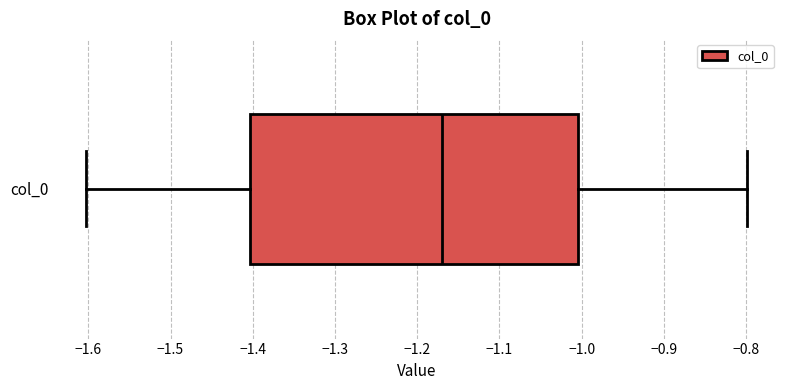

Transcribe this box plot: give where the median line is, the range the box spans, and where the two whiskers end, as read against the x-axis. The values are not printed on the chart, so give them approximately, as read against the axis.

median -1.17, box -1.40 to -1.00, whiskers -1.60 to -0.80